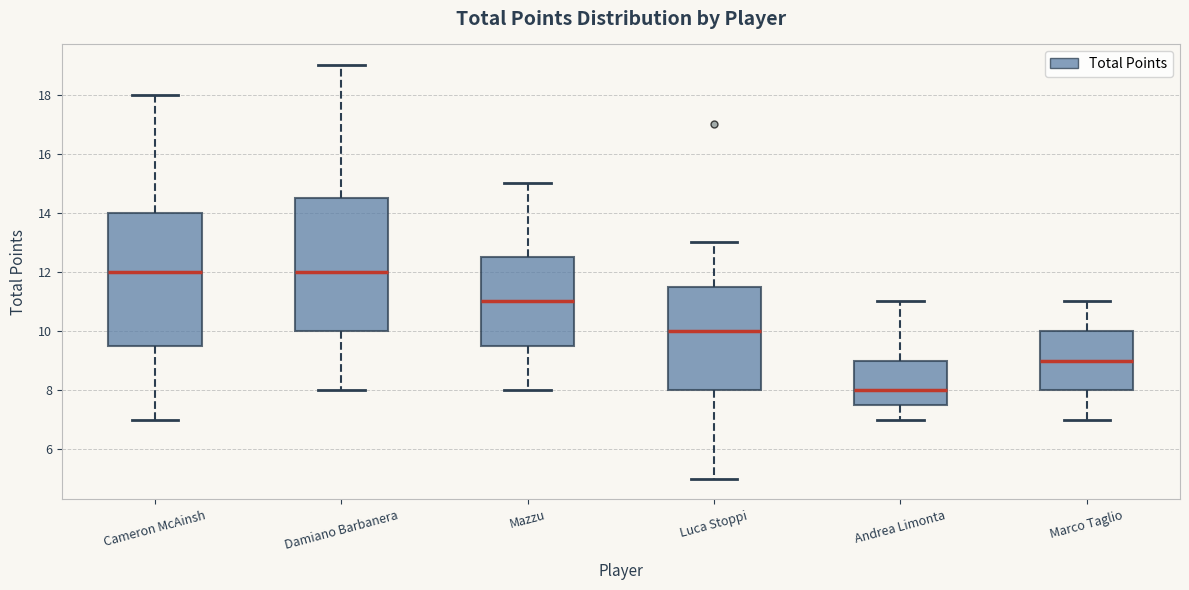

Reading left to right, read every box against the y-axis: the position of its median line, the range the box covers, and the ends of its whiskers. The values are not printed on the chart, so give them approximately, as read against the axis.

Cameron McAinsh: median 12.0, box 9.6 to 14.0, whiskers 7.0 to 18.0
Damiano Barbanera: median 12.0, box 10.0 to 14.6, whiskers 8.0 to 19.0
Mazzu: median 11.0, box 9.6 to 12.6, whiskers 8.0 to 15.0
Luca Stoppi: median 10.0, box 8.0 to 11.6, whiskers 5.0 to 13.0
Andrea Limonta: median 8.0, box 7.6 to 9.0, whiskers 7.0 to 11.0
Marco Taglio: median 9.0, box 8.0 to 10.0, whiskers 7.0 to 11.0